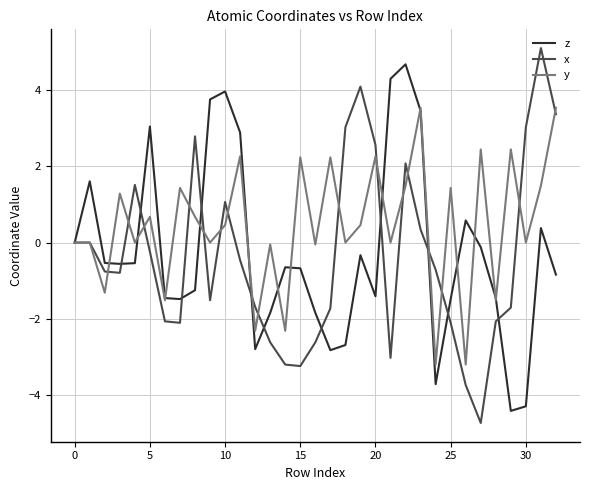

Which series has the largest range (max minus min)?

x